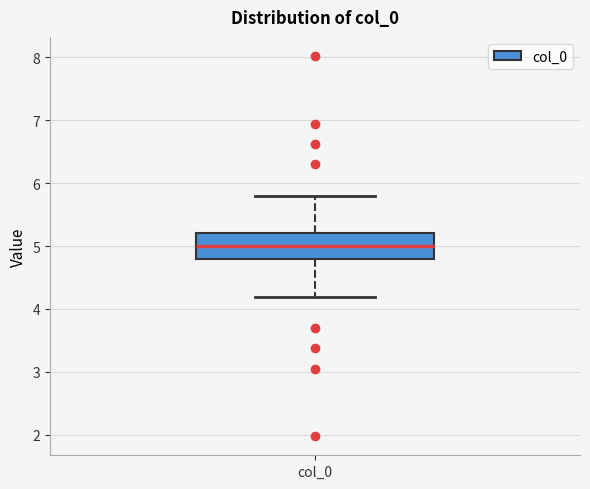

Transcribe this box plot: give where the median line is, the range the box spans, and where the two whiskers end, as read against the y-axis. The values are not printed on the chart, so give them approximately, as read against the axis.

median 5.0, box 4.8 to 5.2, whiskers 4.2 to 5.8